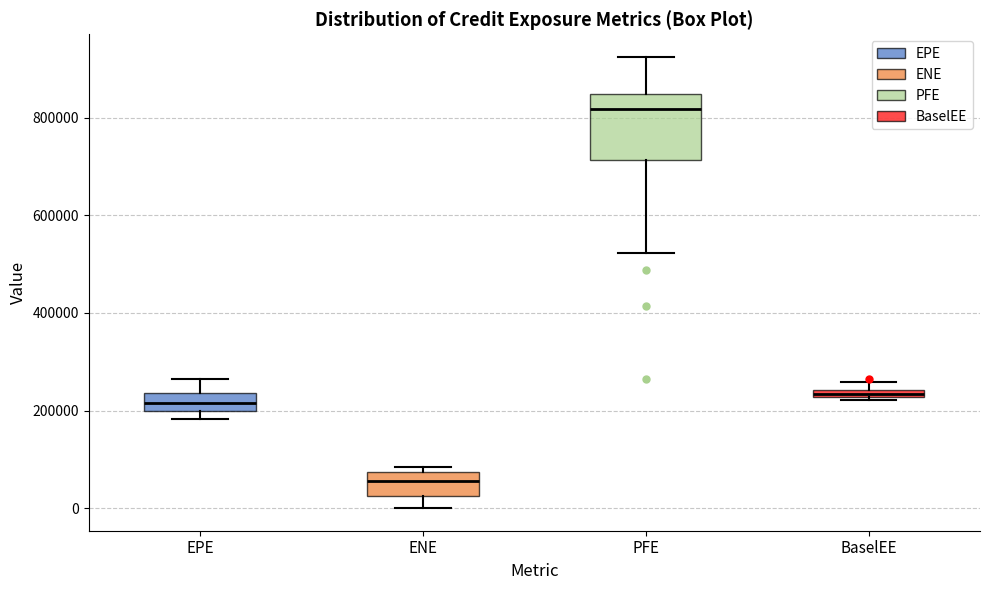

Which box is the tallest, from its lower edge to its upper edge?

PFE